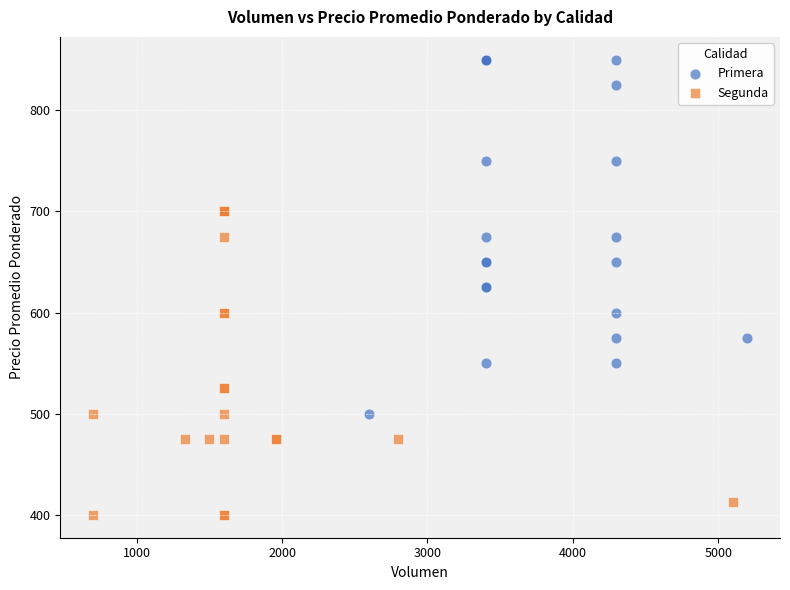

Which series has the largest Y range (max minus min)?

Primera